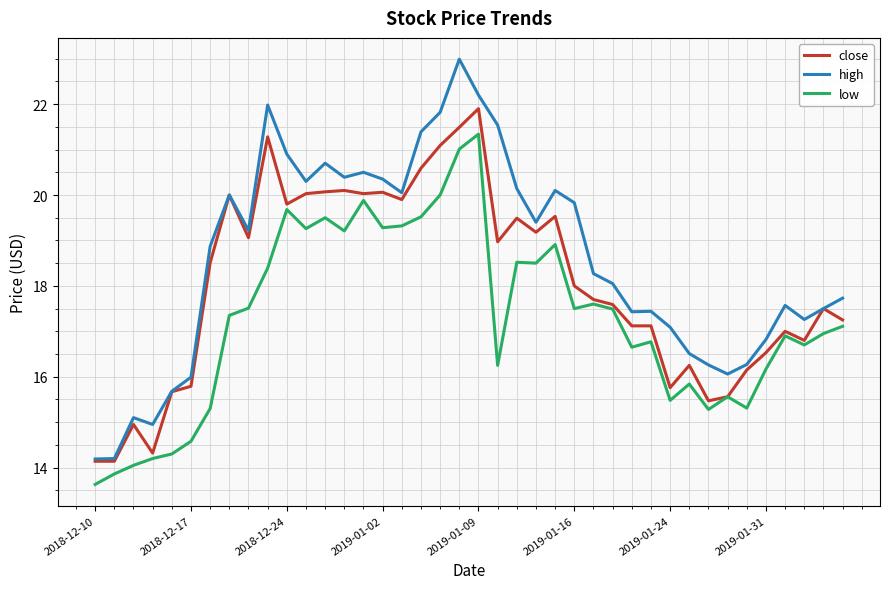

Which series has the largest total across all categories?

high